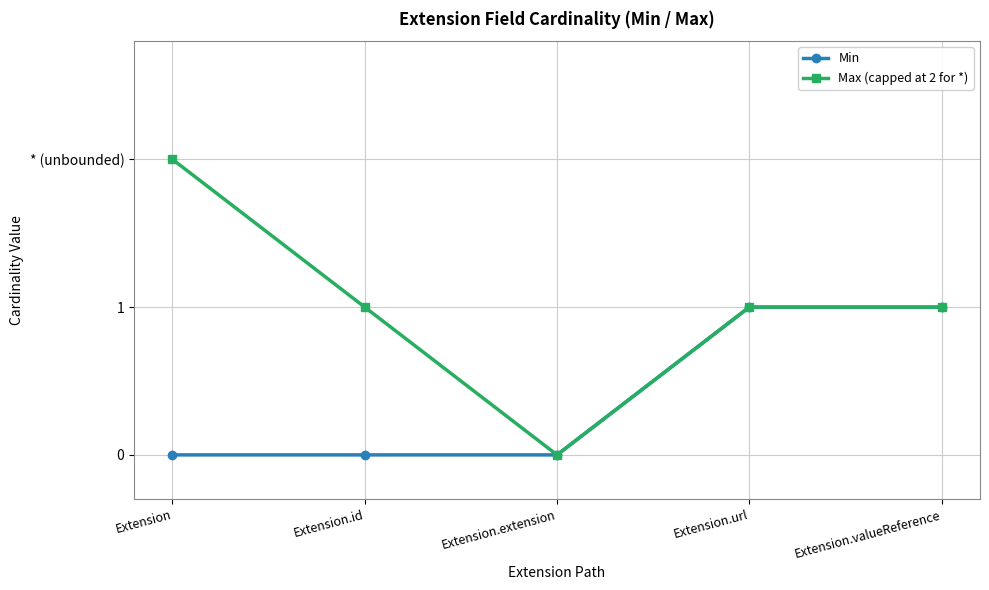

What are all the series names shown in the legend?

Min, Max (capped at 2 for *)